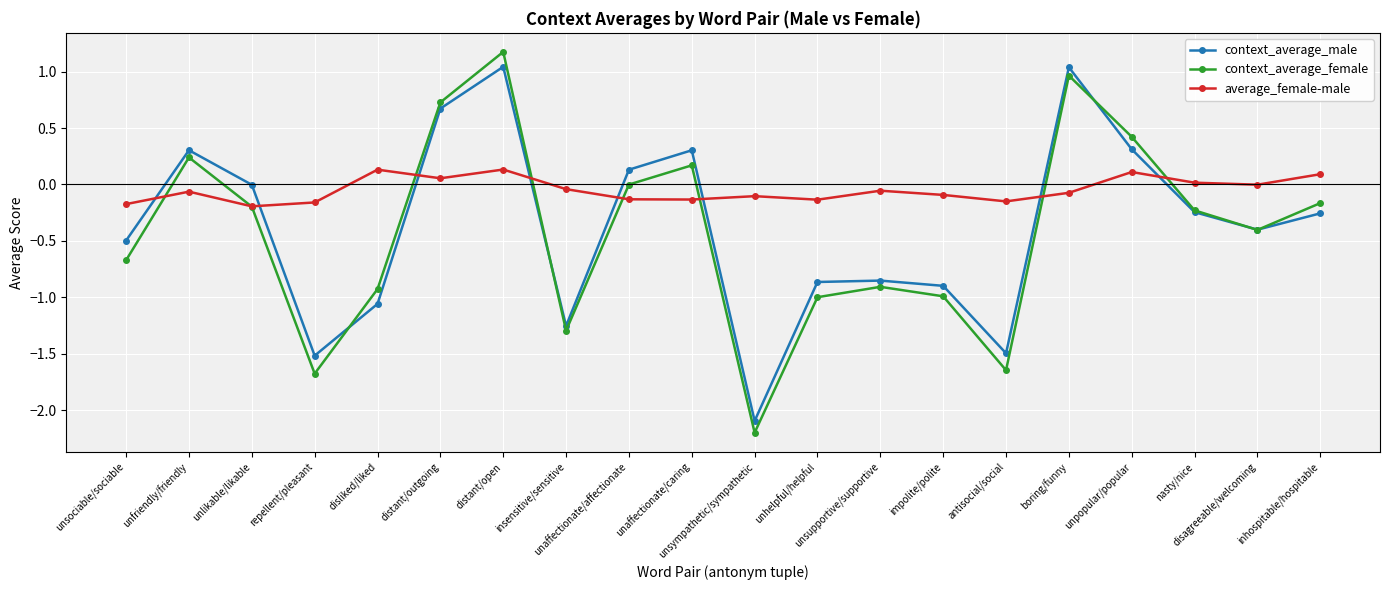

Where is the first local minimum for average_female-male?

unlikable/likable